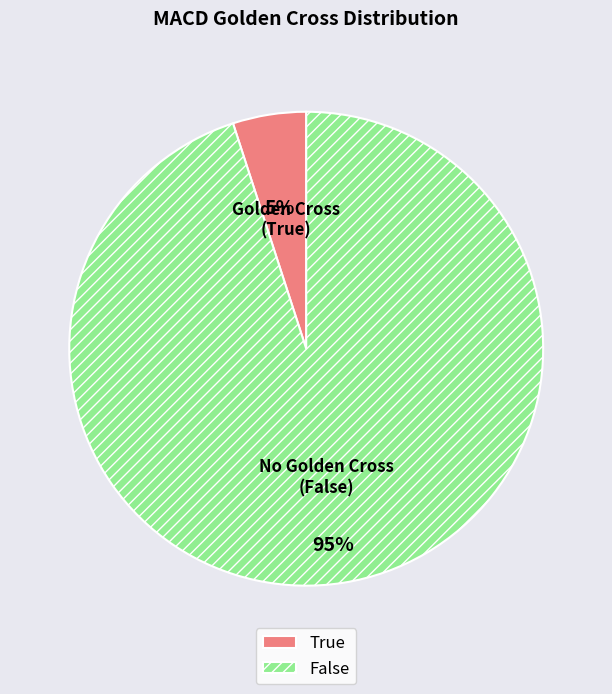

True or false: False accounts for 95% of the total.

True